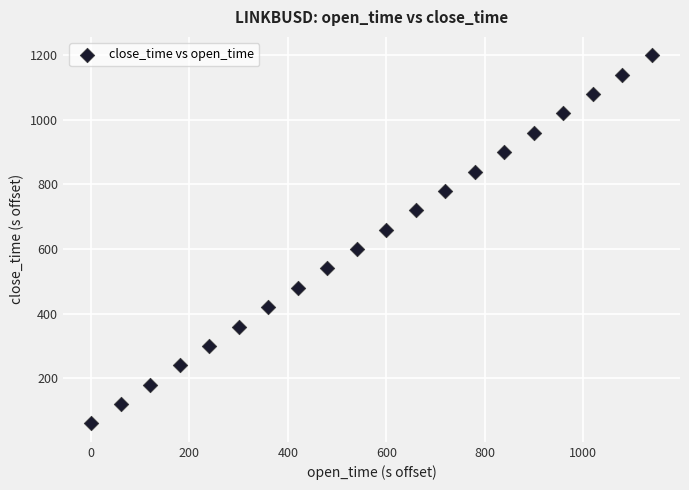

What is the range of Y values (max minus min)?

1140.0